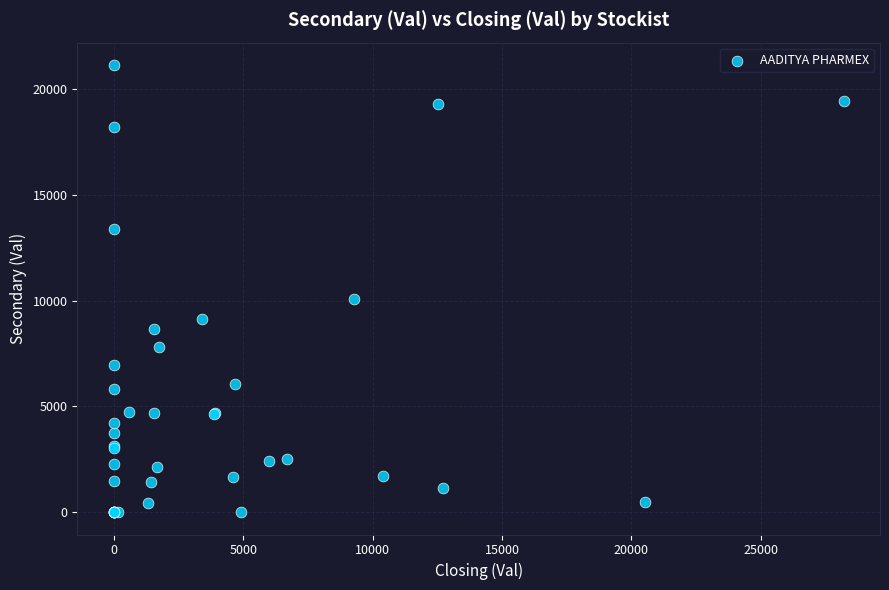

What Y value in the scatter plot is closest to 10564?

10067.4